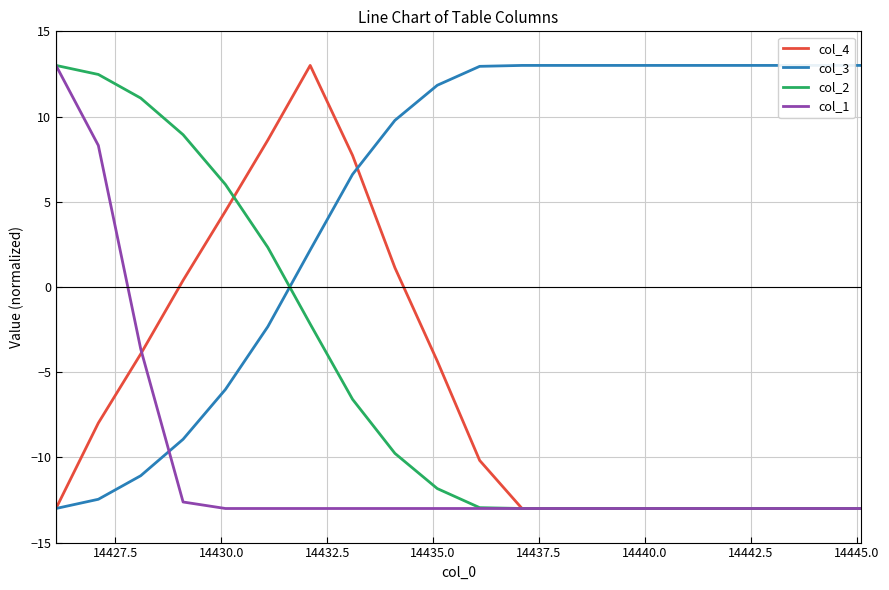

How many lines are shown in the chart?

4